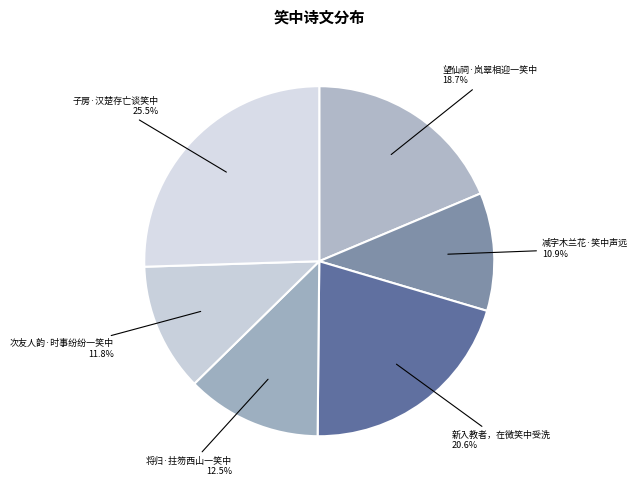

How many segments does this pie chart have?

6